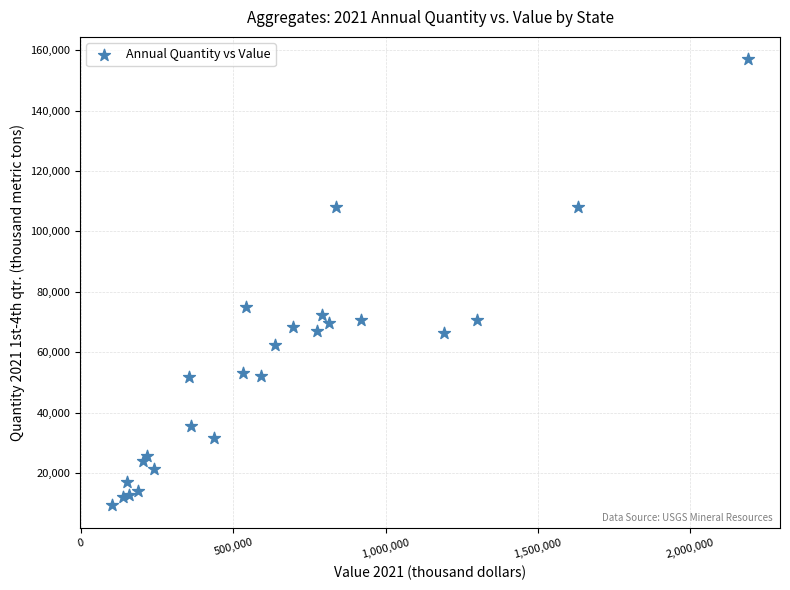

What Y value in the scatter plot is closest to 83120?

74800